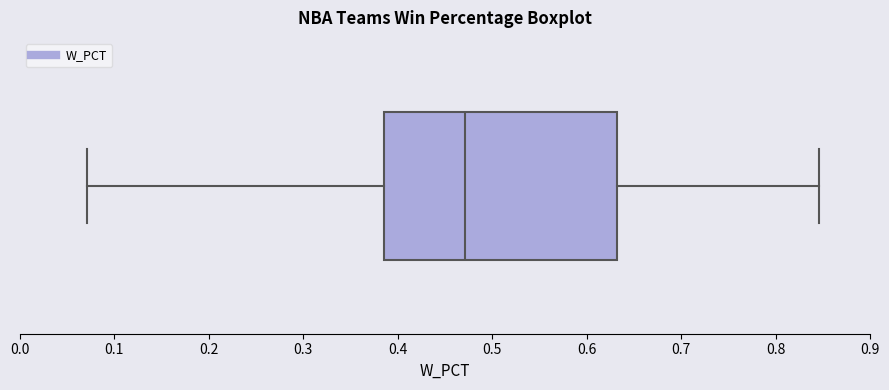

Read this box plot against the x-axis: the position of the median line, the range covered by the box, and the ends of both whiskers. The values are not printed on the chart, so give them approximately, as read against the axis.

median 0.47, box 0.39 to 0.63, whiskers 0.07 to 0.85